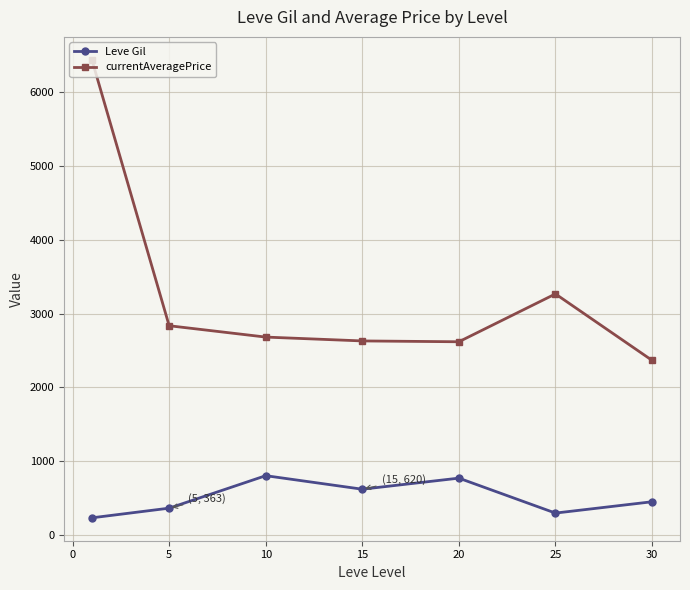

What is the value of the Leve Gil point at the 4th from the left?

620.0